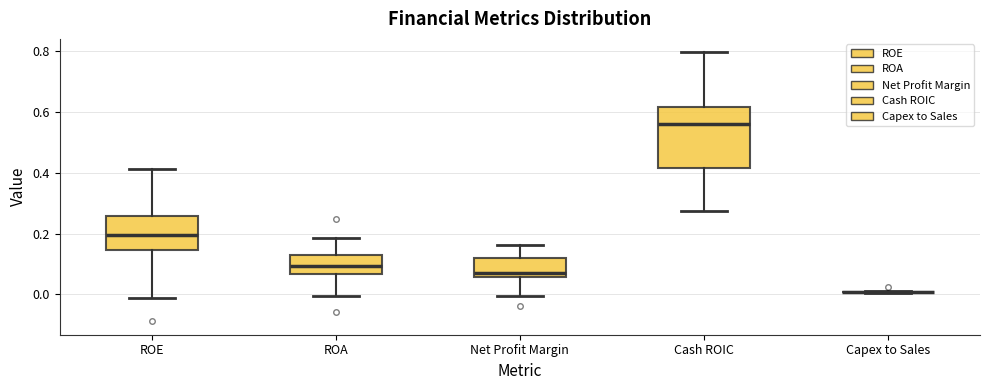

Where is the upper edge of the box for Net Profit Margin on the y-axis? The values are not printed on the chart, so give them approximately, as read against the axis.

0.12